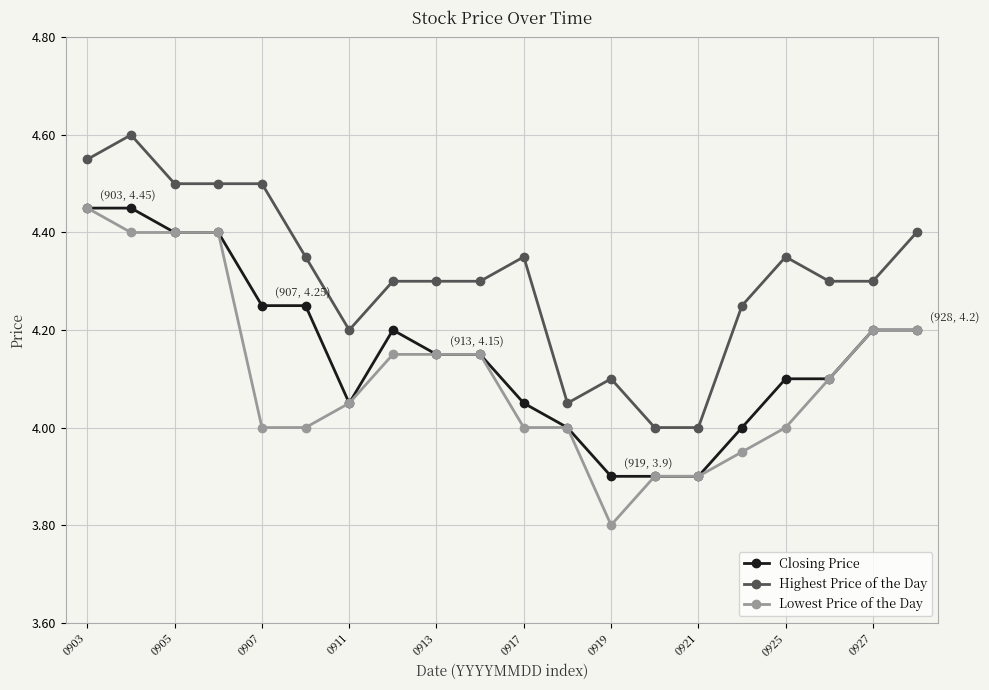

True or false: Highest Price of the Day and Closing Price intersect in this chart.

False